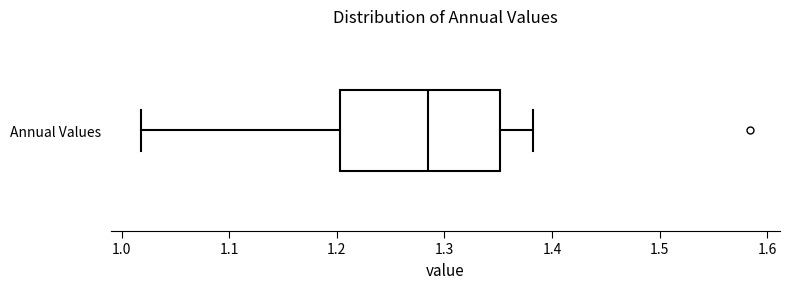

Where is the right edge of the box for Annual Values on the x-axis? The values are not printed on the chart, so give them approximately, as read against the axis.

1.35